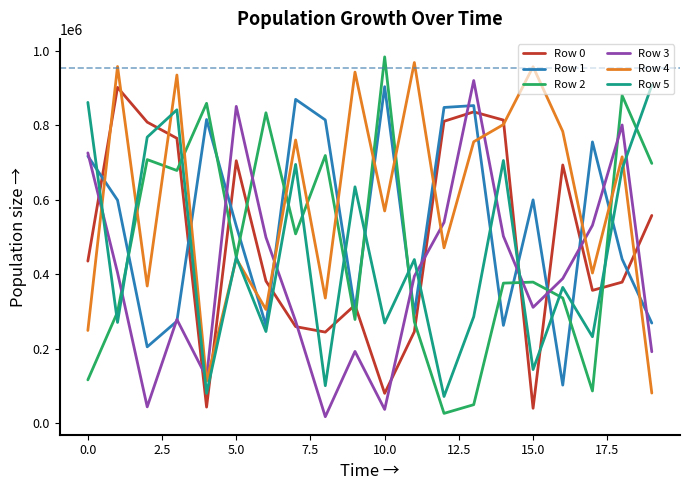

Which series has the largest total across all categories?

Row 4